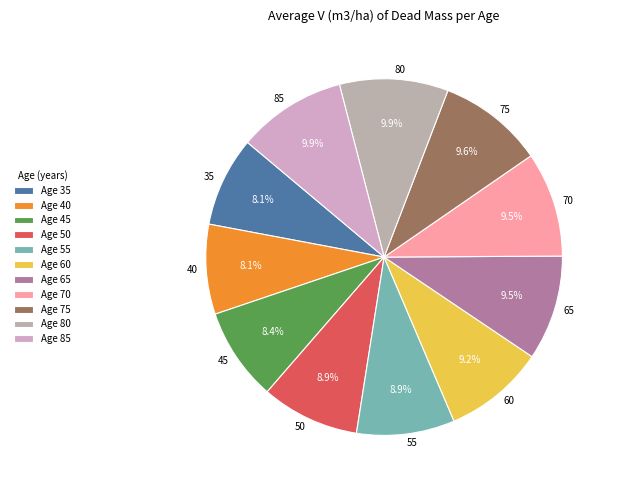

To the nearest percent, what percentage of the pie is 75?

10%